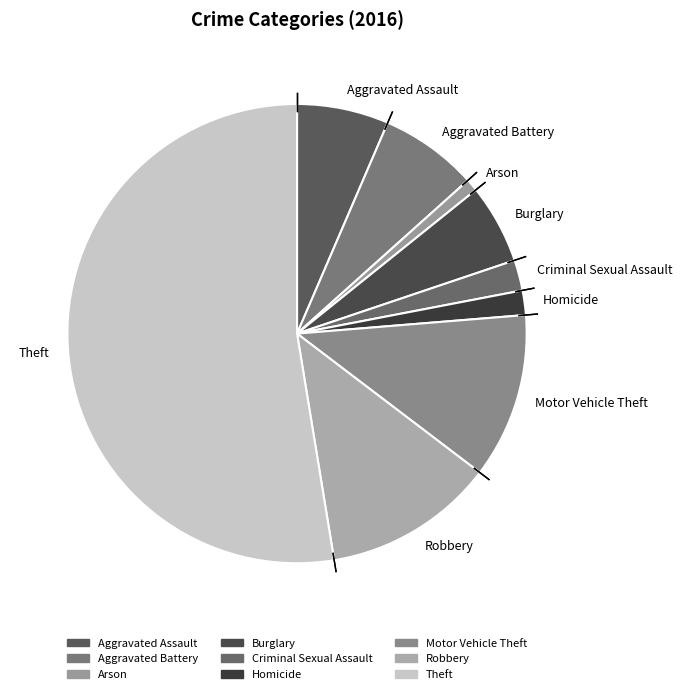

Is the sum of Aggravated Battery and Aggravated Assault greater than half?

No